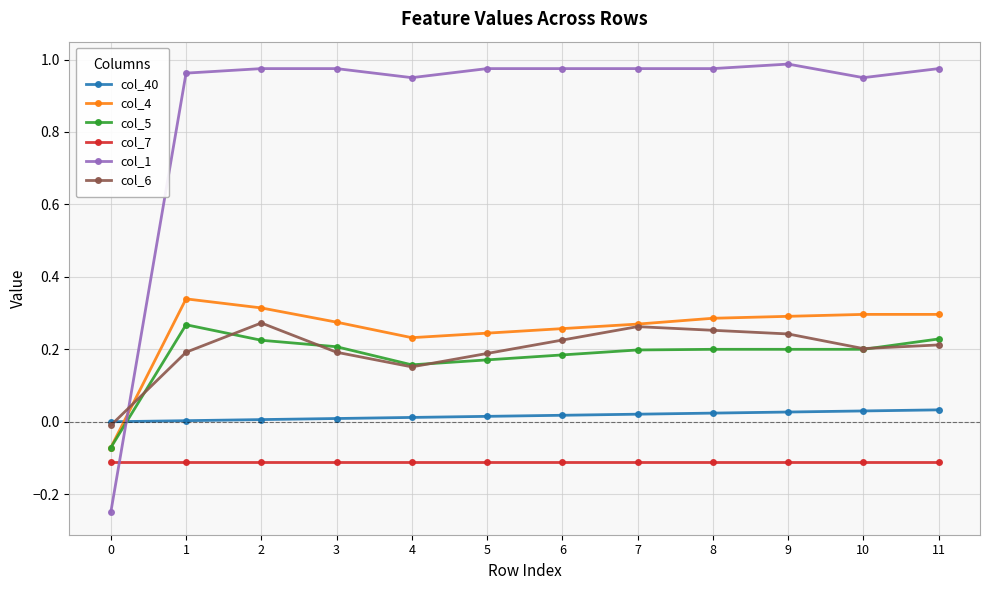

What are all the series names shown in the legend?

col_40, col_4, col_5, col_7, col_1, col_6